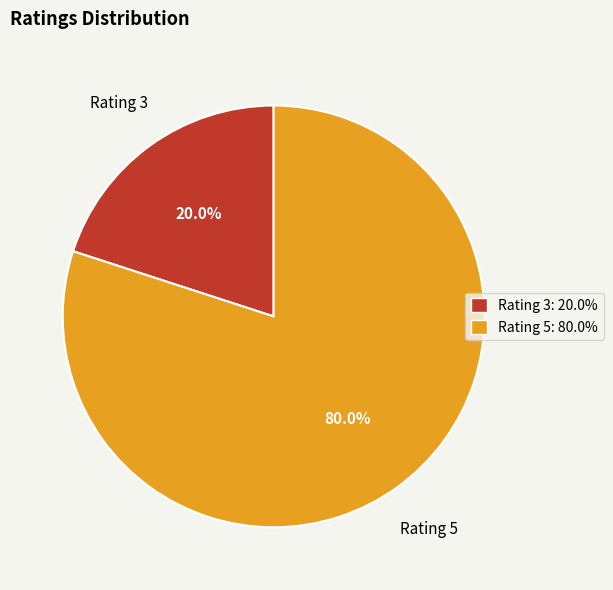

To the nearest percent, what is the average slice percentage?

50%